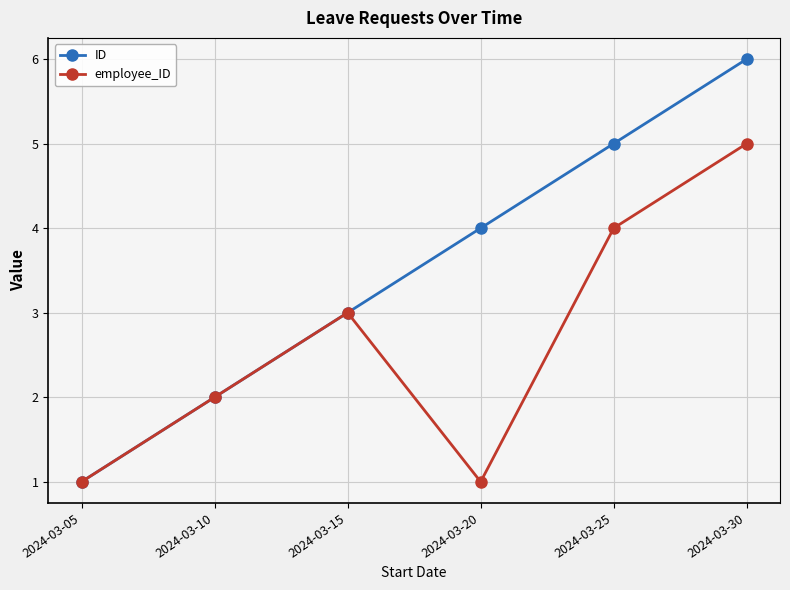

What is the average value of the employee_ID series?

3